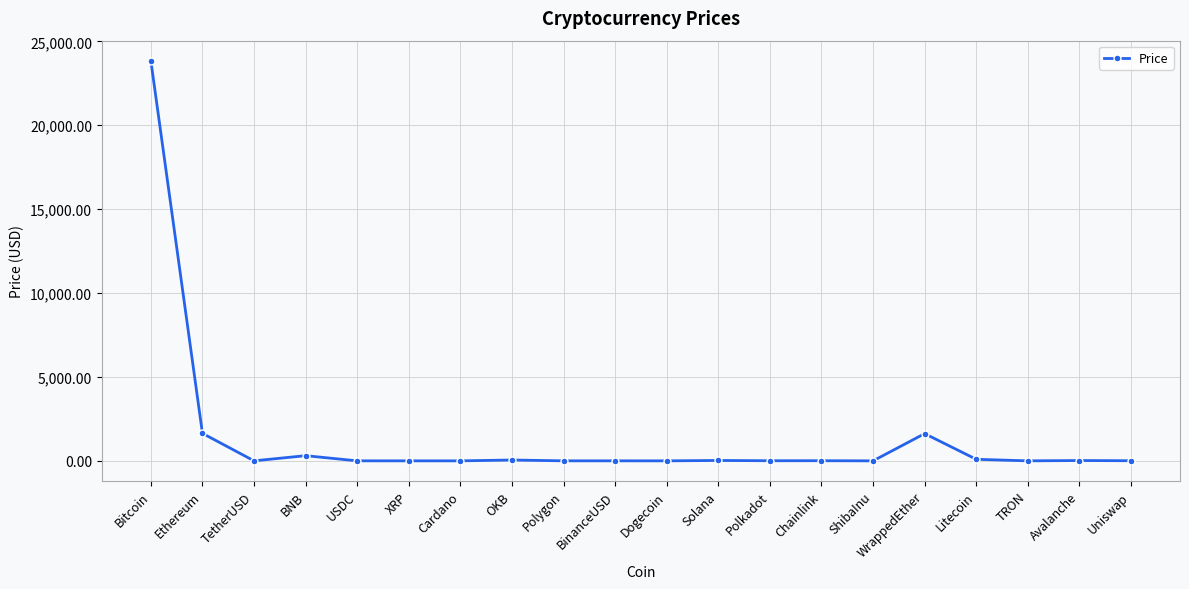

What position from the right is Ethereum?

19